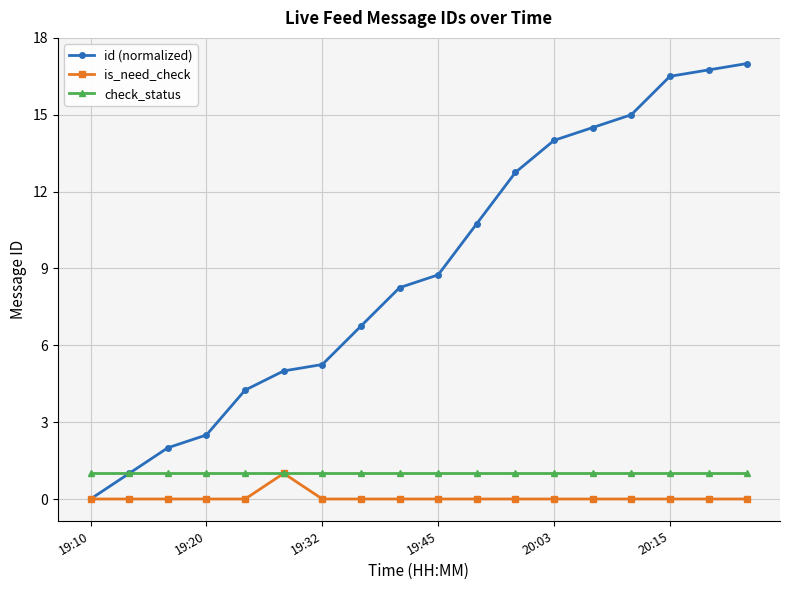

What is the value of the id (normalized) point at the 10th from the left?

8.8